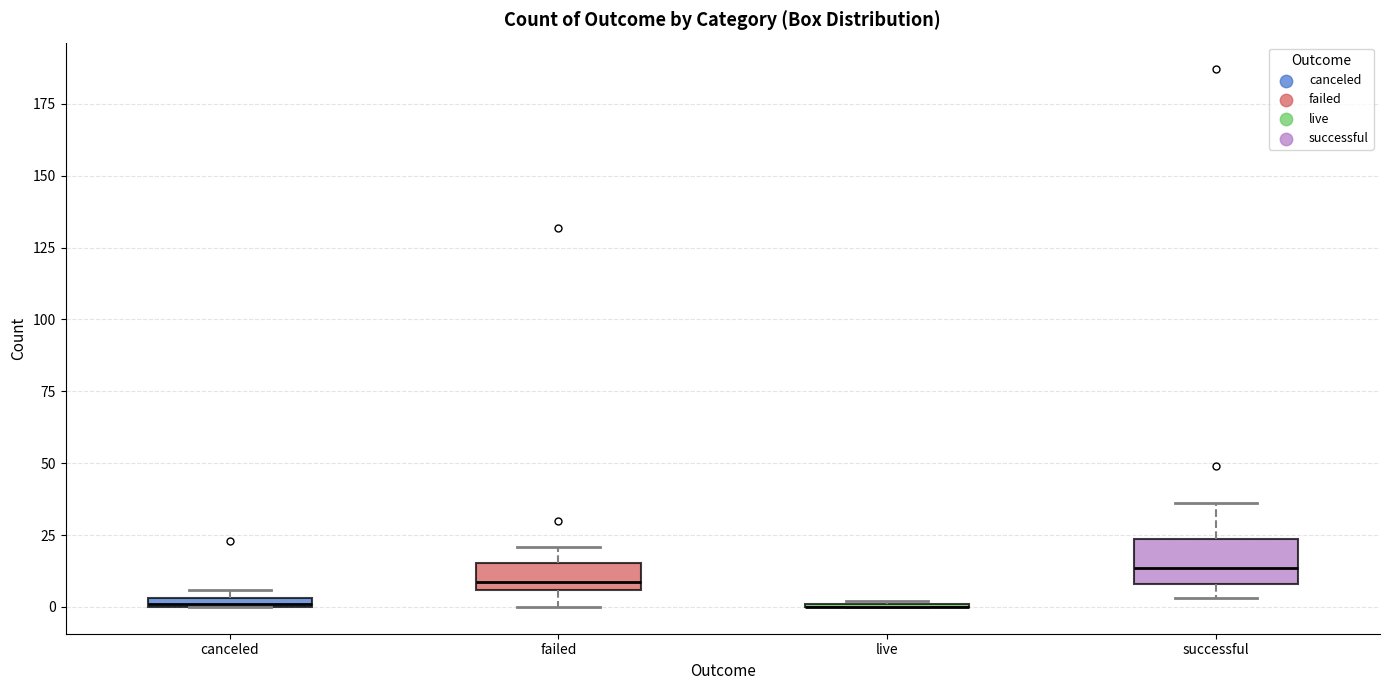

Comparing the boxes themselves (not the whiskers), which one is the tallest?

successful